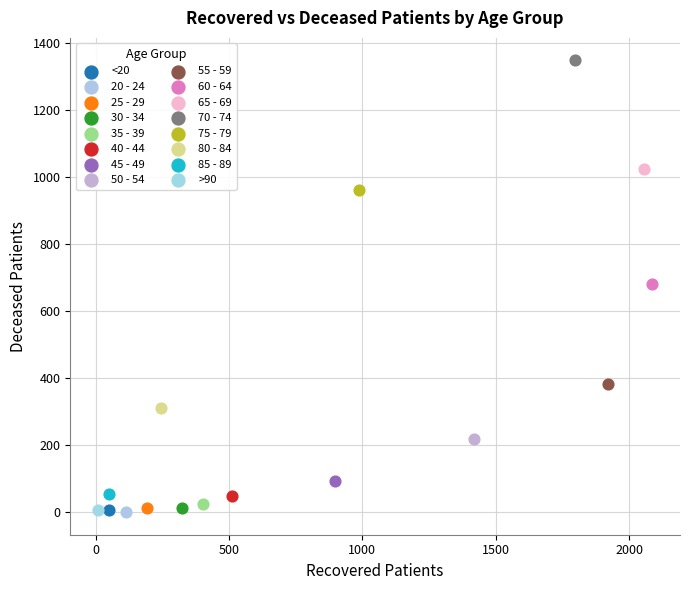

What are all the series names shown in the legend?

<20, 20 - 24, 25 - 29, 30 - 34, 35 - 39, 40 - 44, 45 - 49, 50 - 54, 55 - 59, 60 - 64, 65 - 69, 70 - 74, 75 - 79, 80 - 84, 85 - 89, >90